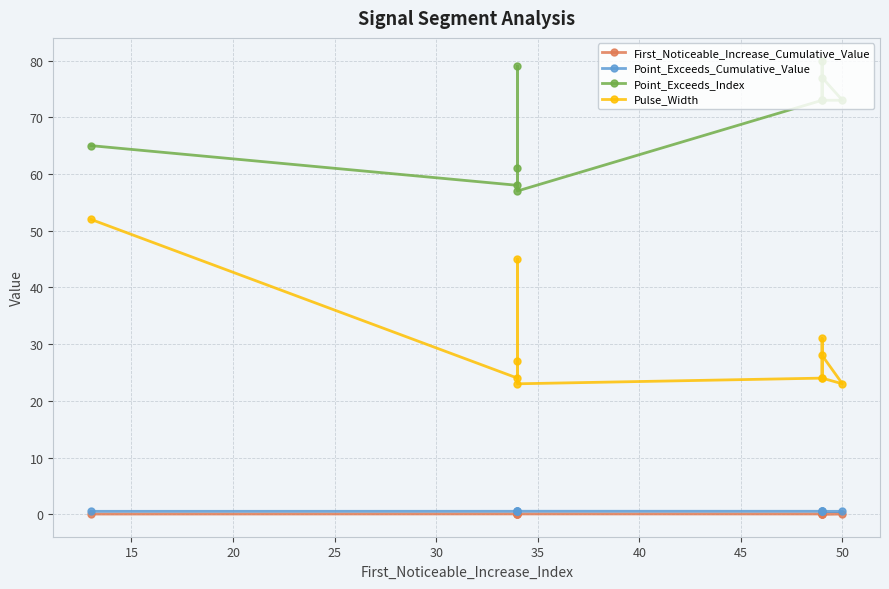

True or false: Point_Exceeds_Index and Pulse_Width cross at least once.

False